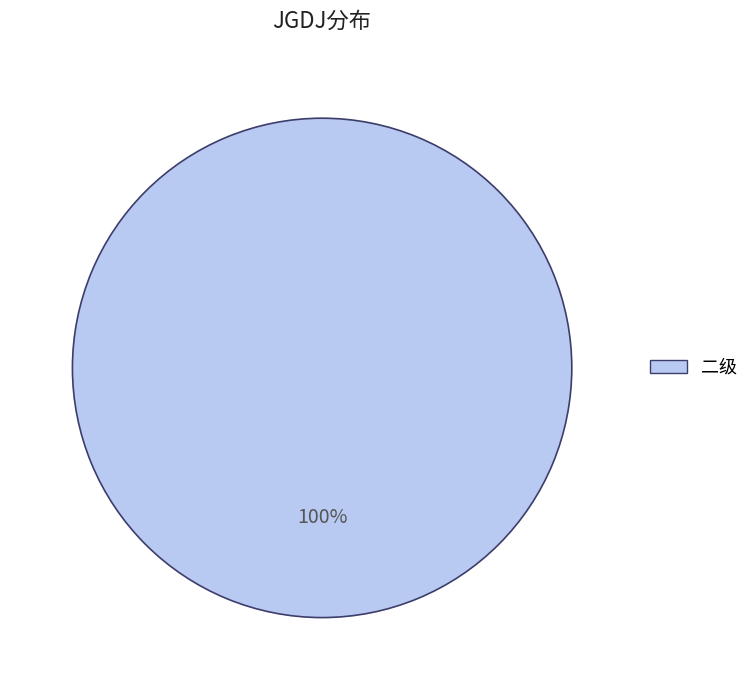

Is there any slice that represents more than half of the pie?

Yes